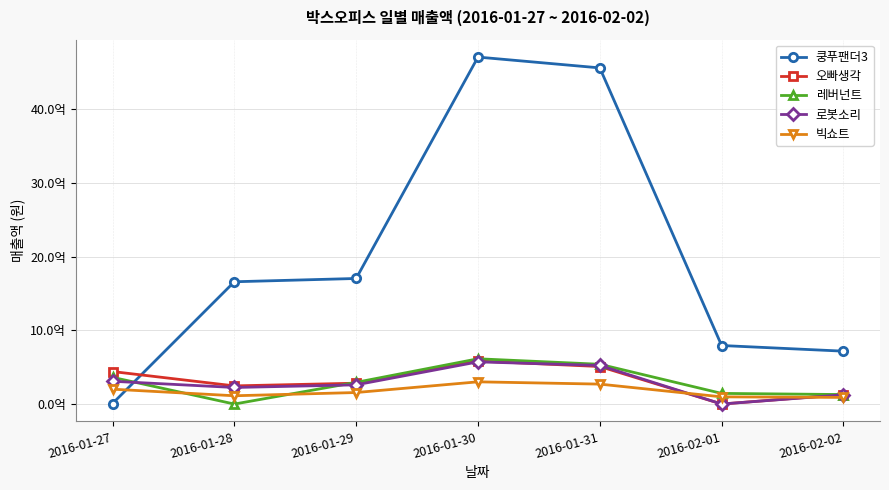

True or false: 쿵푸팬더3 and 빅쇼트 cross at least once.

True